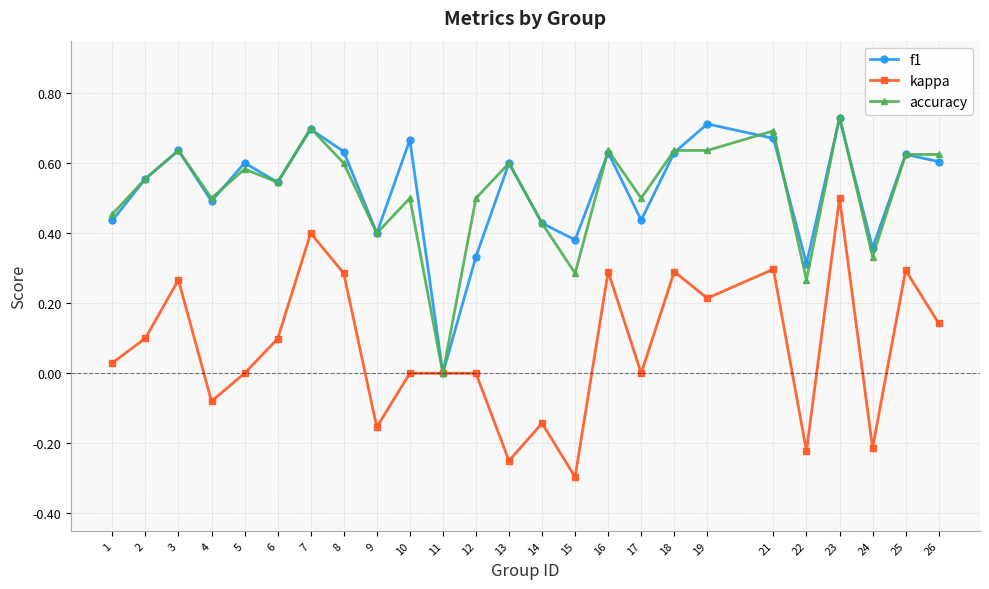

Which category has the highest value across all series?

23